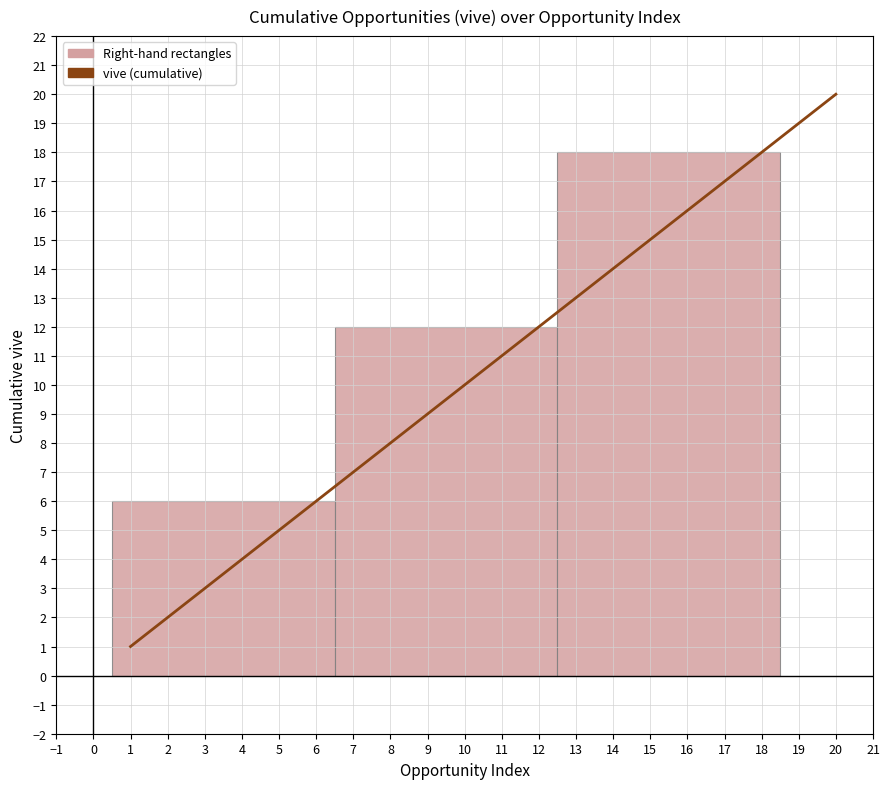

What is the change in value from 15 to 17?

+2